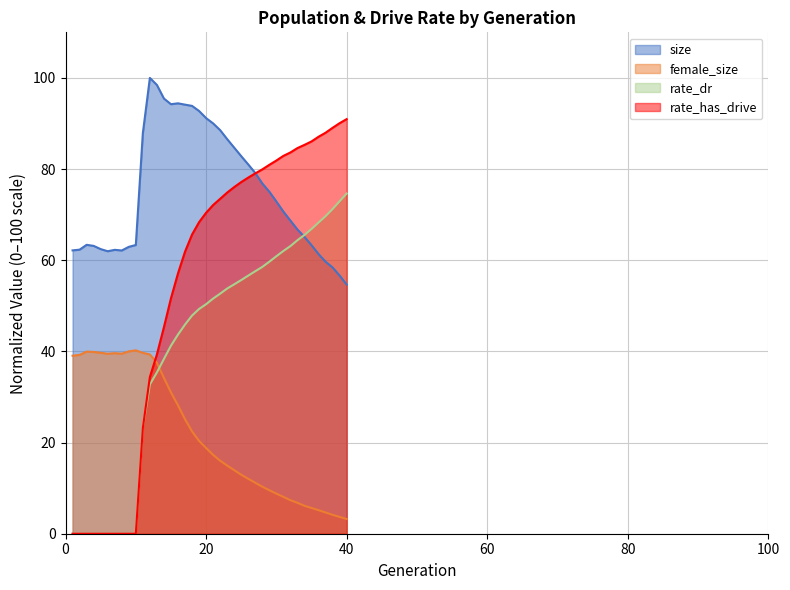

How many lines are shown in the chart?

4